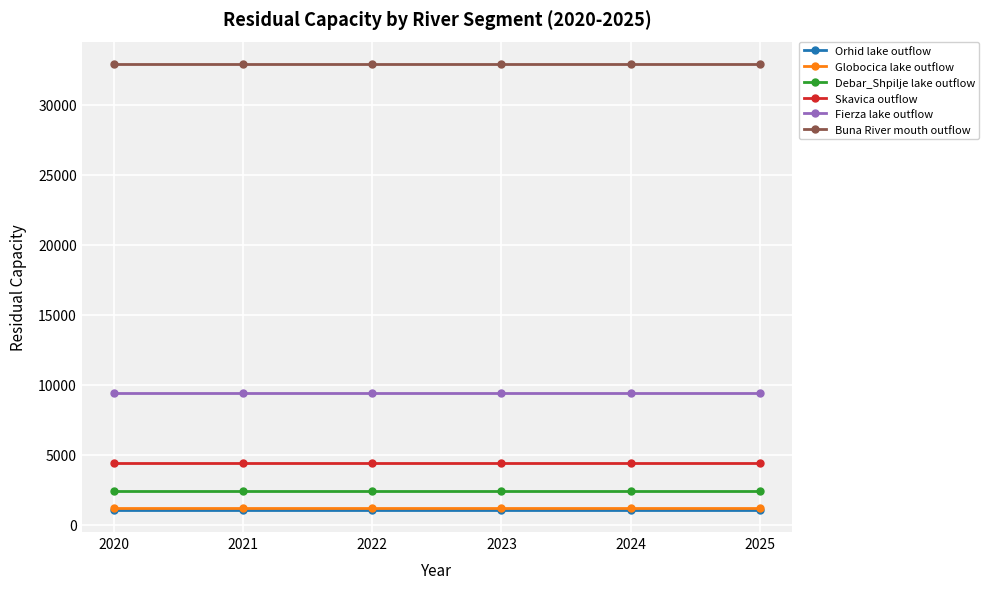

What is the difference between the highest and lowest values at 2025?

31825.6